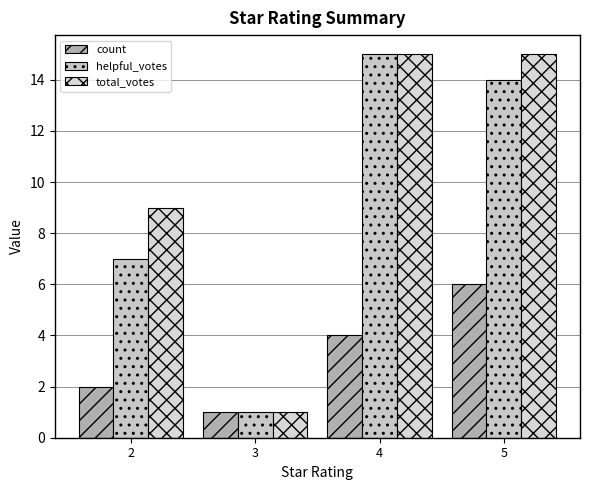

What is the total value across all series at 2?

18